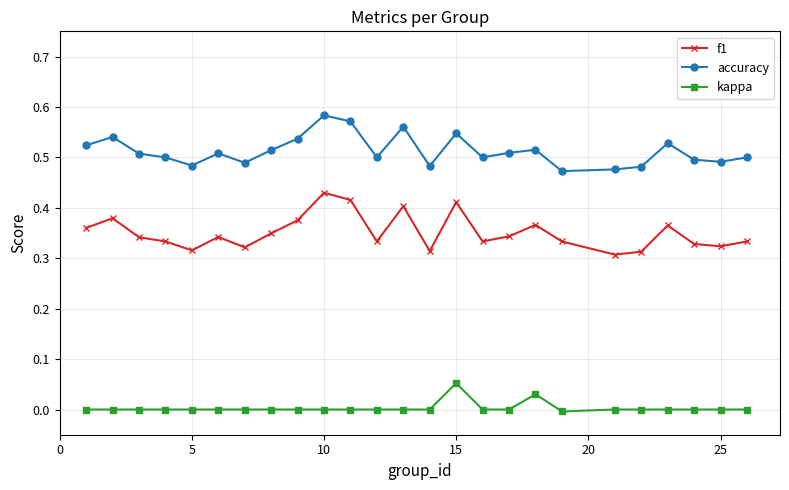

True or false: accuracy has more than 2 interior local peaks.

True